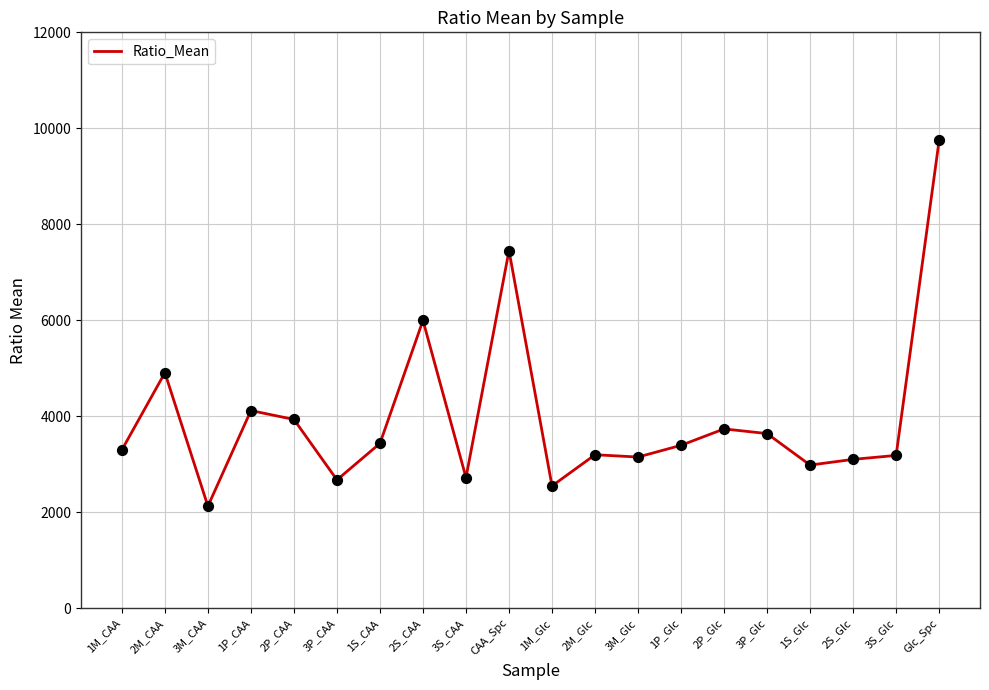

Which has a higher value, 2S_CAA or 1S_Glc?

2S_CAA